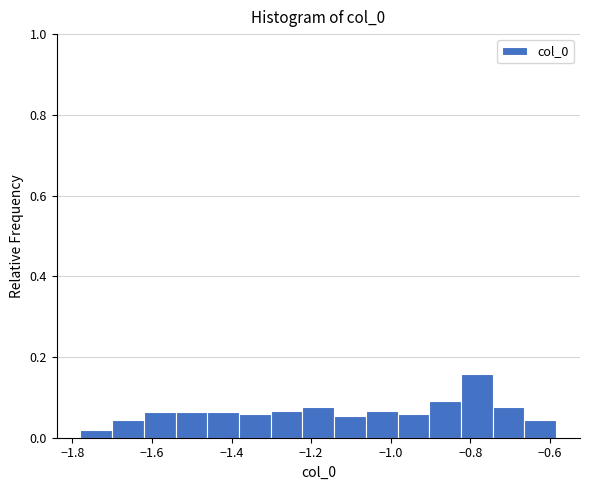

Read against the x-axis, roughly where is the centre of the tallest bar?

-0.78